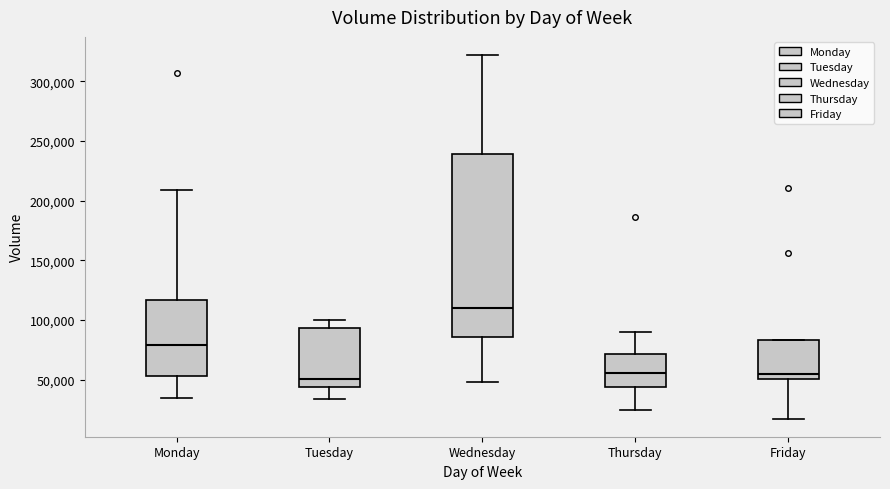

Where does the upper whisker of the box for Tuesday end on the y-axis? The values are not printed on the chart, so give them approximately, as read against the axis.

100000